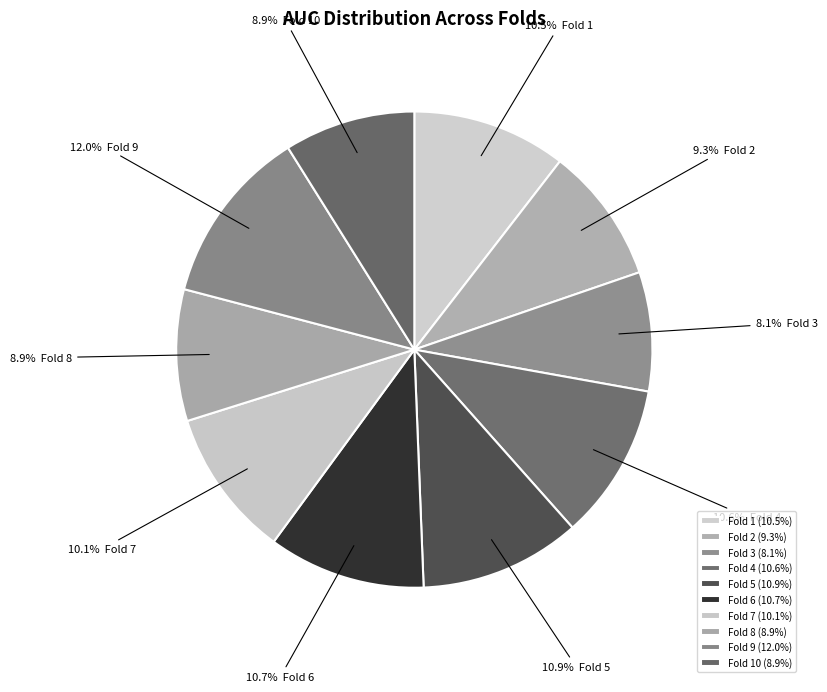

What is the largest slice in the pie chart?

Fold 9